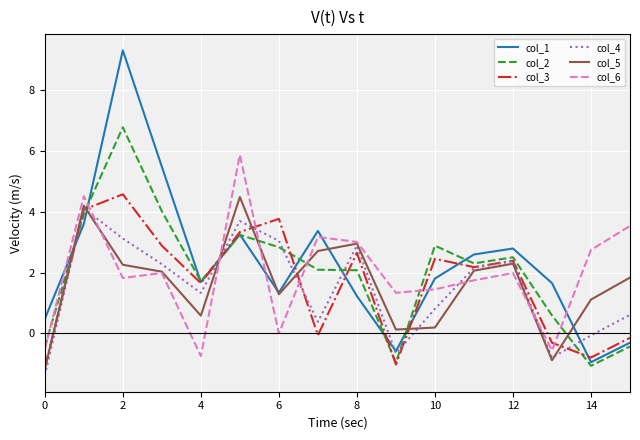

What are all the series names shown in the legend?

col_1, col_2, col_3, col_4, col_5, col_6